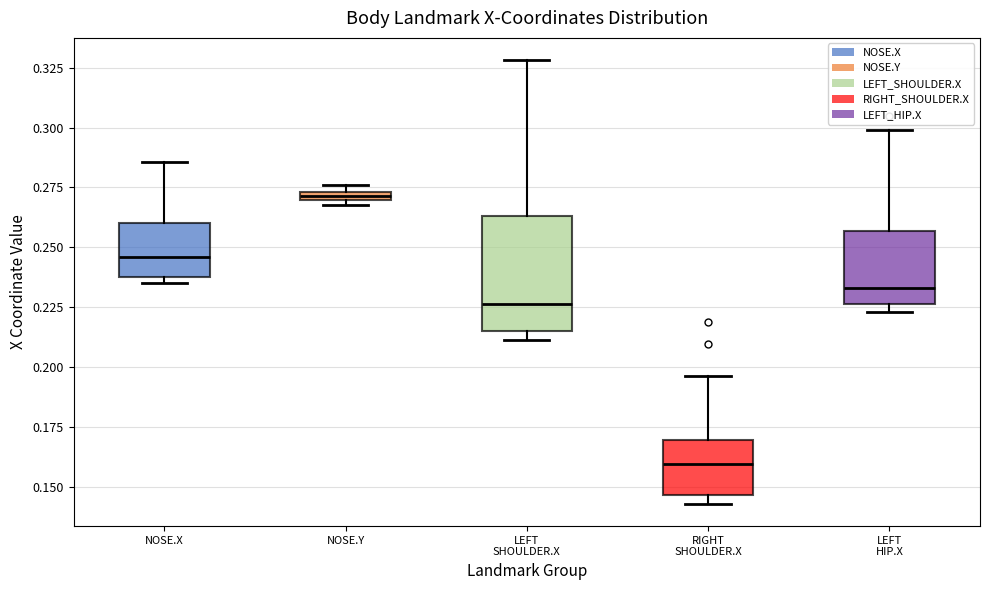

Which box has the highest median line?

NOSE.Y